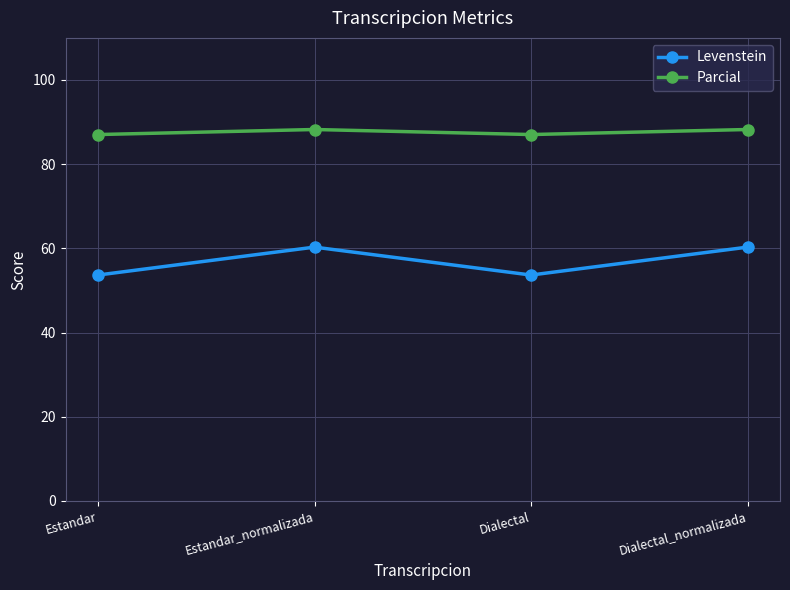

Count the number of categories in the chart.

4